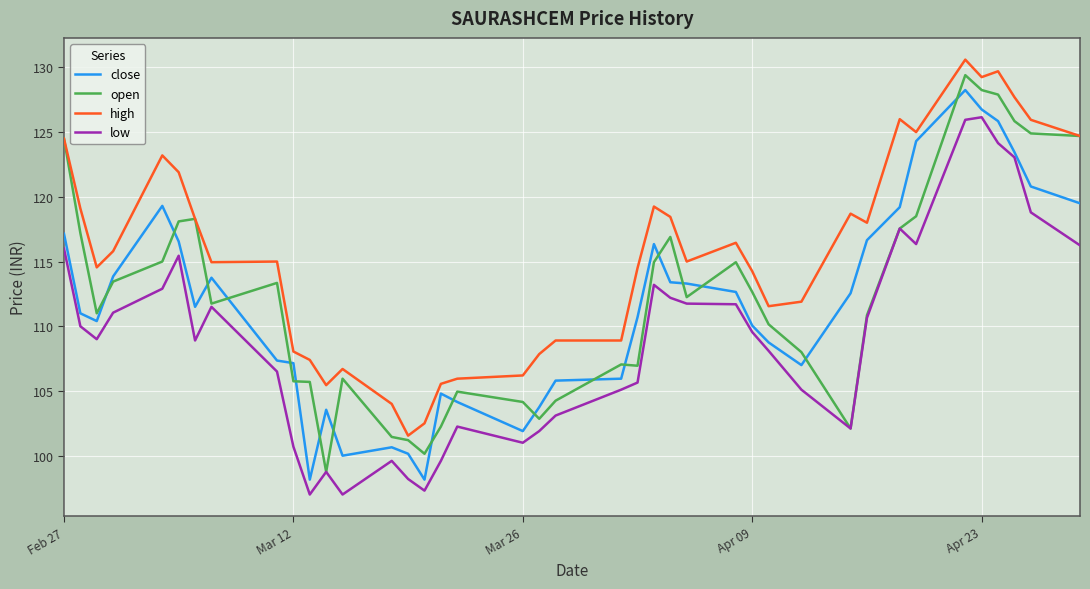

What is the smallest value displayed?

97.0